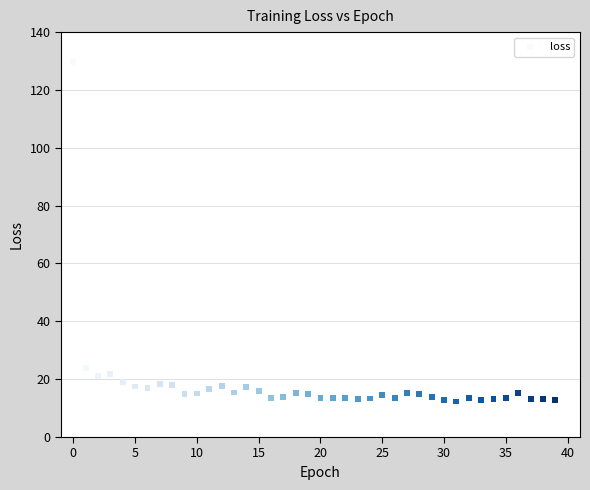

What Y value in the scatter plot is closest to 71?

23.8